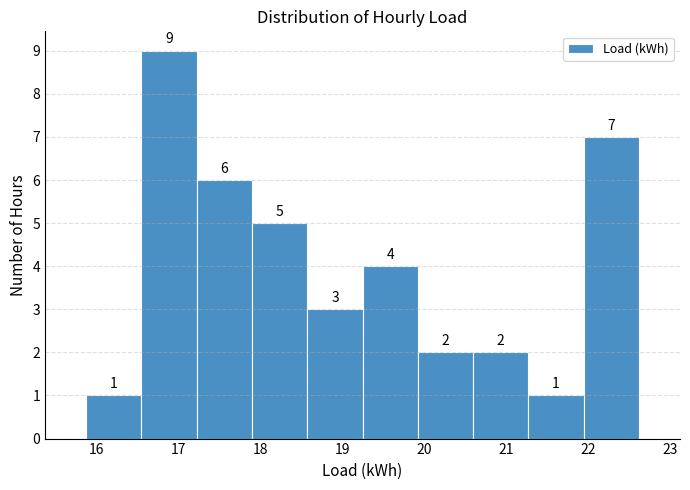

Reading left to right, transcribe this chart: for each bar, give the range it covers on the x-axis and its height. The bar edges are not printed on the chart, so give them approximately, as read against the axis.

15.9 to 16.5: 1
16.5 to 17.2: 9
17.2 to 17.9: 6
17.9 to 18.6: 5
18.6 to 19.2: 3
19.2 to 19.9: 4
19.9 to 20.6: 2
20.6 to 21.3: 2
21.3 to 21.9: 1
21.9 to 22.6: 7